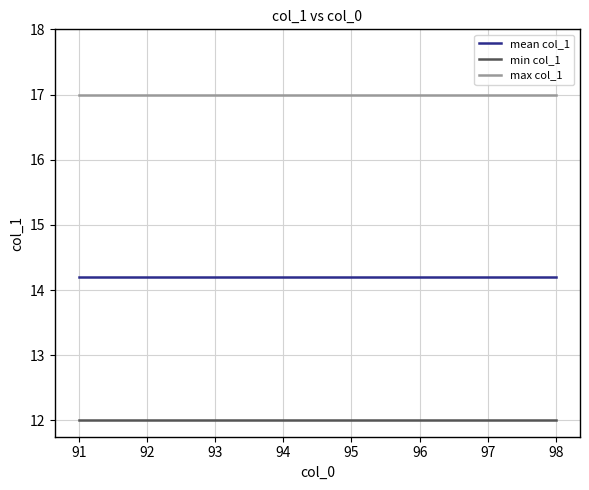

Which series has the largest total across all categories?

max col_1